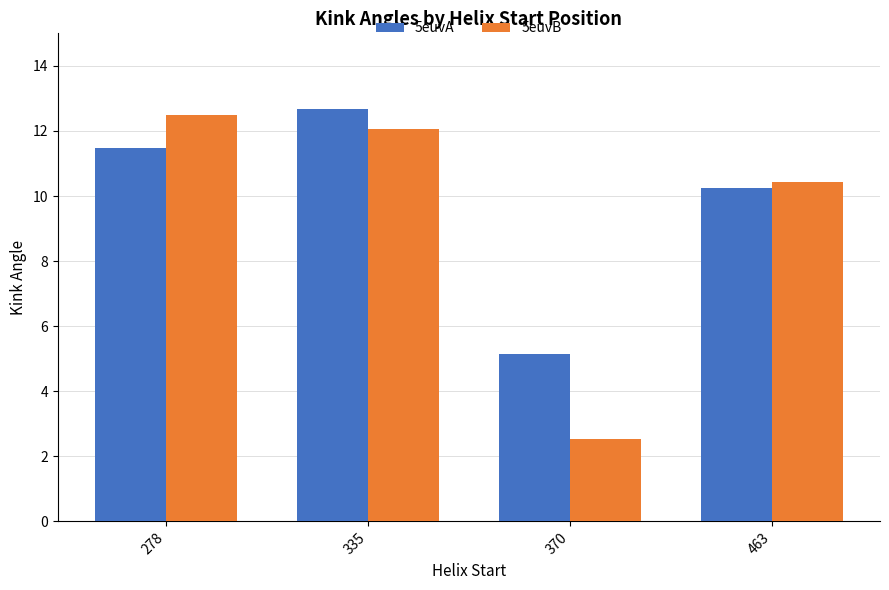

Between 278 and 463, which series saw the biggest shift?

5euvB